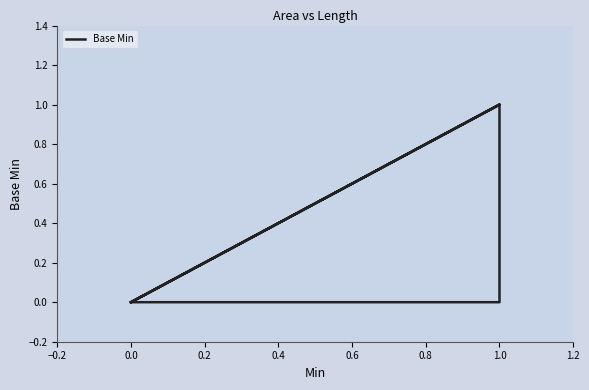

The value at 1.0 is 2. True or false?

False